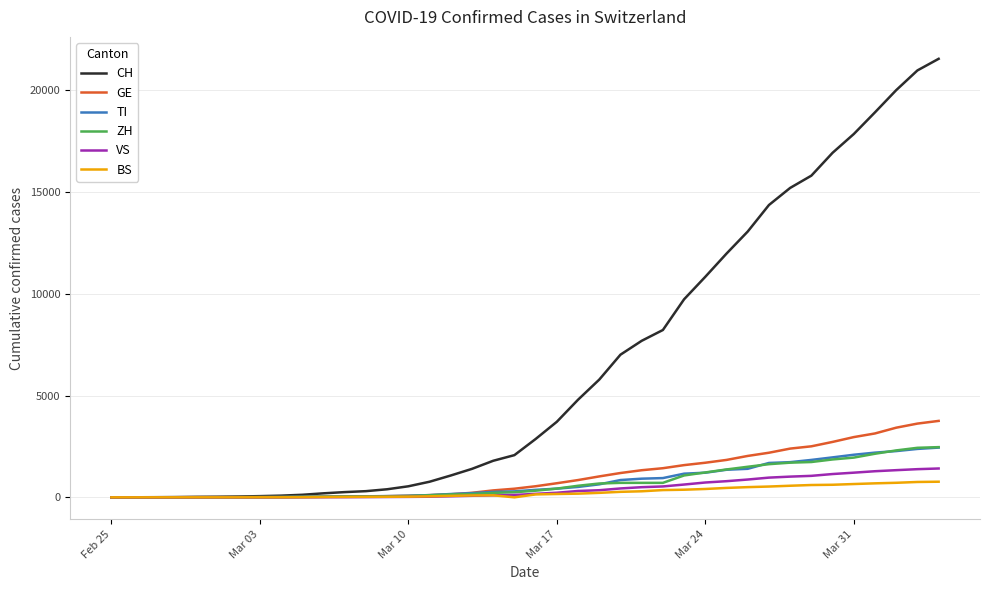

What is the sum of all CH values?

256319